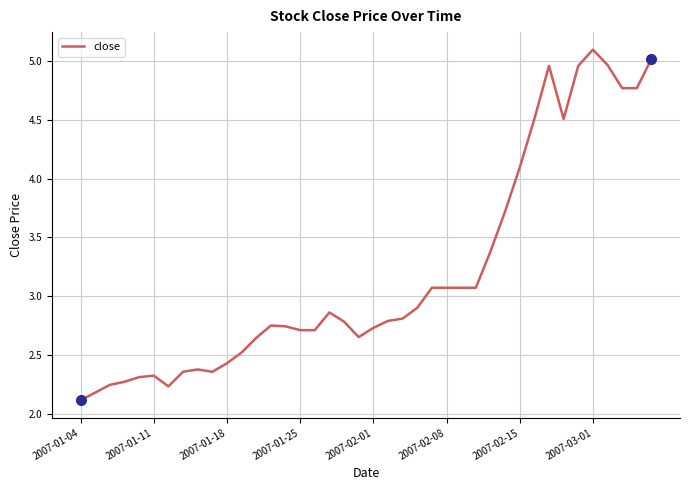

What is the difference between the maximum and minimum values?

3.0